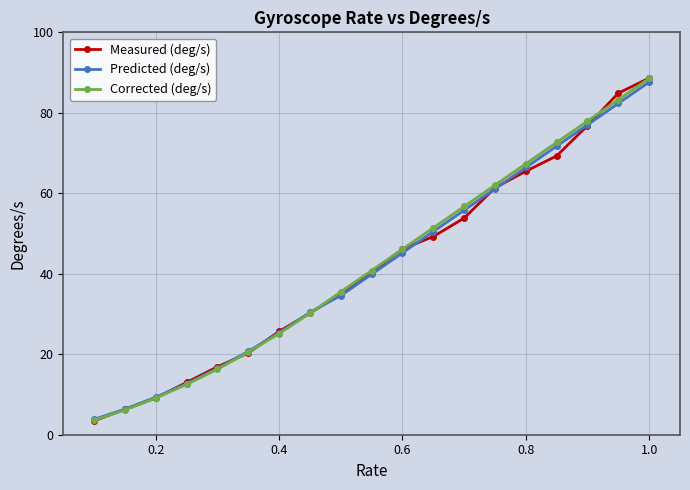

What is the highest value of the Measured (deg/s) series?

88.6